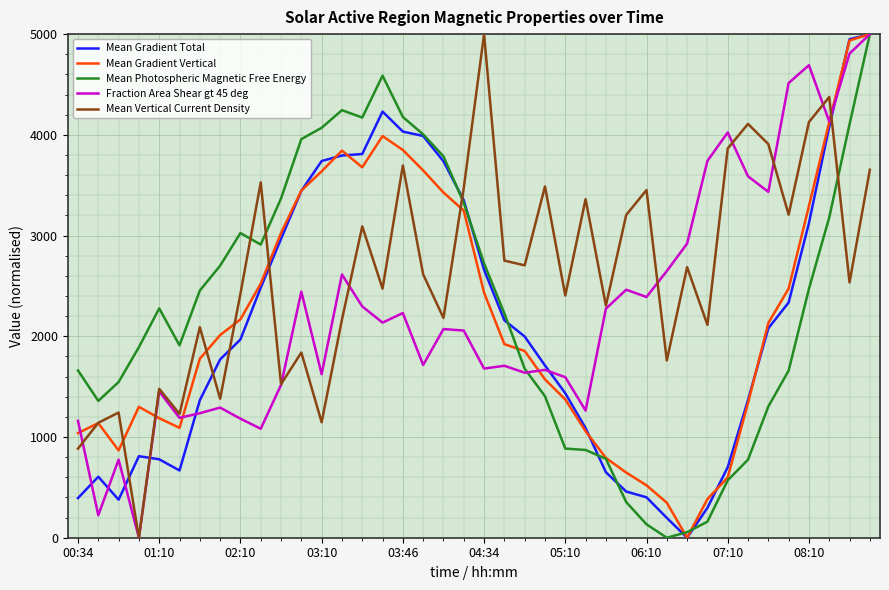

Which series has the largest total across all categories?

Mean Vertical Current Density